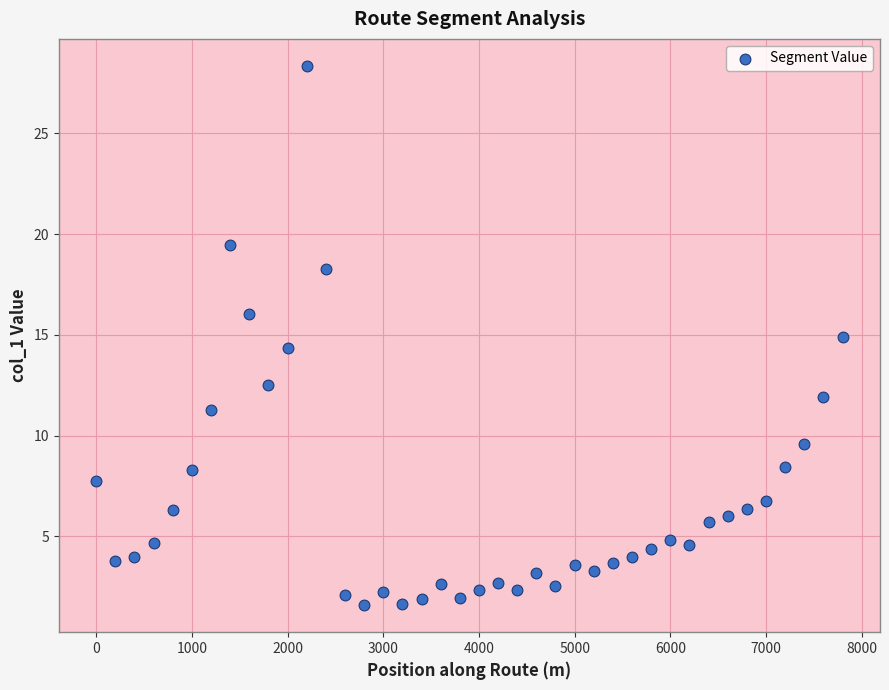

What Y value in the scatter plot is closest to 14?

14.3